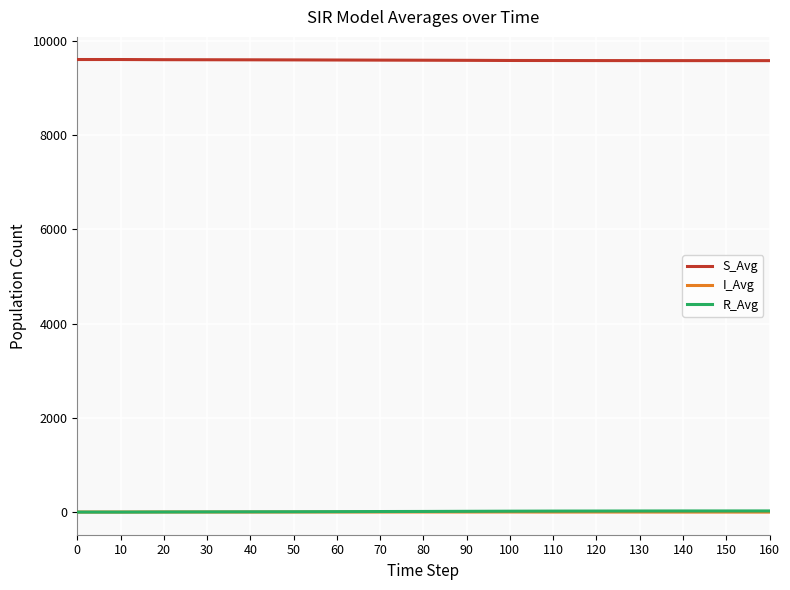

Which series has the largest total across all categories?

S_Avg